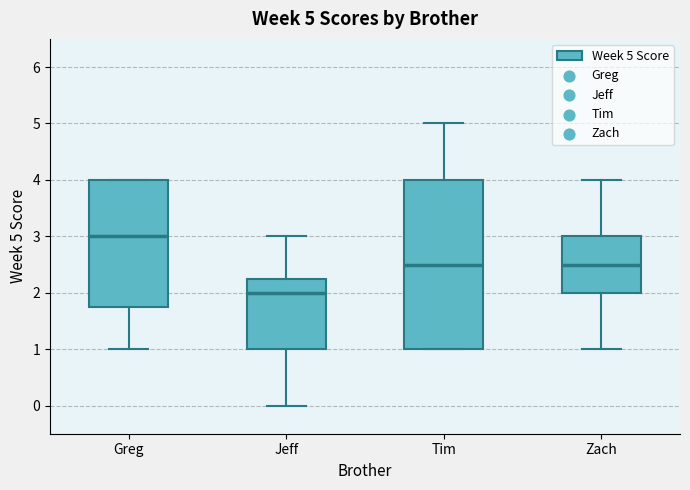

Which box has the highest median line?

Greg